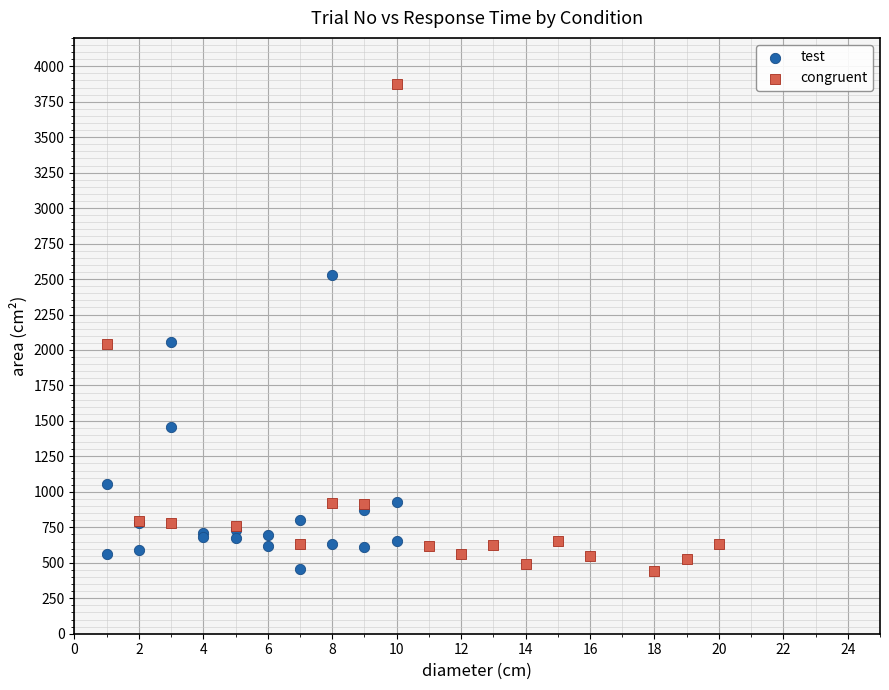

Which series contains the highest Y value?

congruent